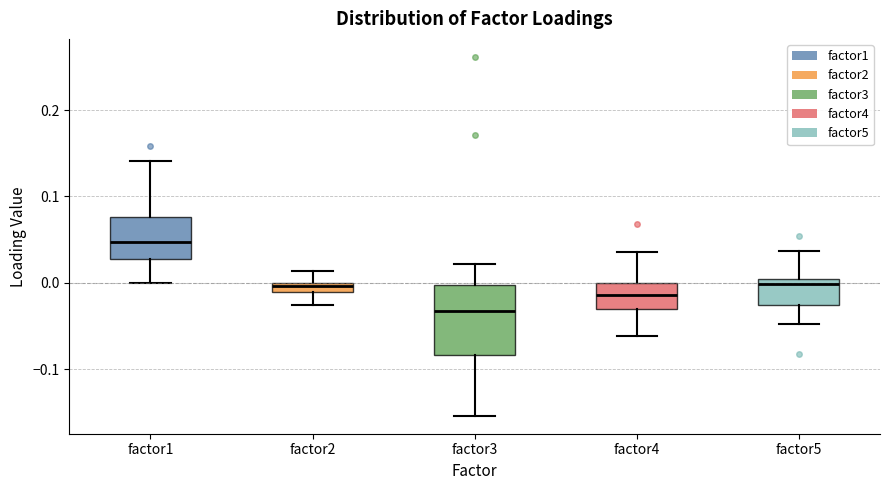

Comparing the boxes themselves (not the whiskers), which one is the tallest?

factor3